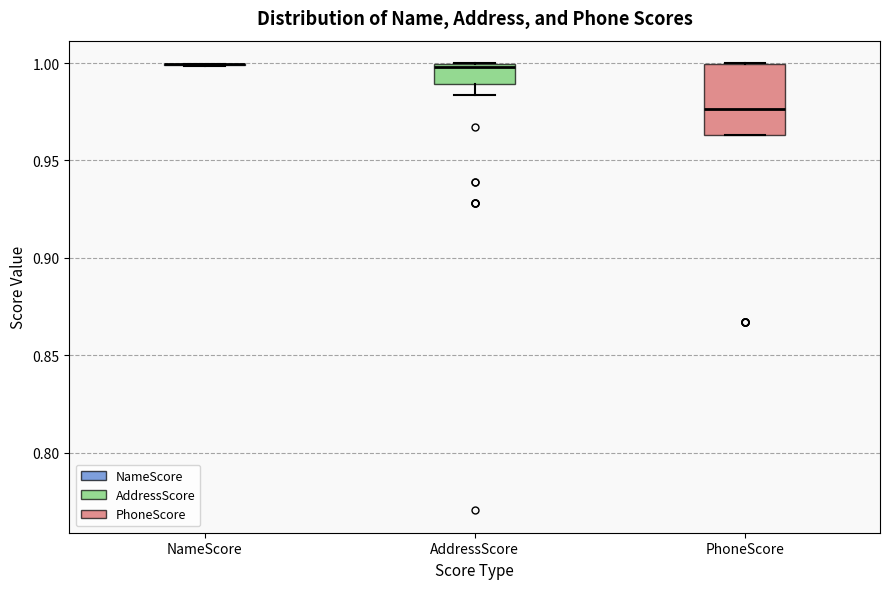

Reading left to right, read every box against the y-axis: the position of its median line, the range the box covers, and the ends of its whiskers. The values are not printed on the chart, so give them approximately, as read against the axis.

NameScore: box collapsed to a line at 1.000, whiskers 1.000 to 1.000
AddressScore: median 1.000, box 0.990 to 1.000, whiskers 0.985 to 1.000
PhoneScore: median 0.975, box 0.965 to 1.000, whiskers 0.965 to 1.000